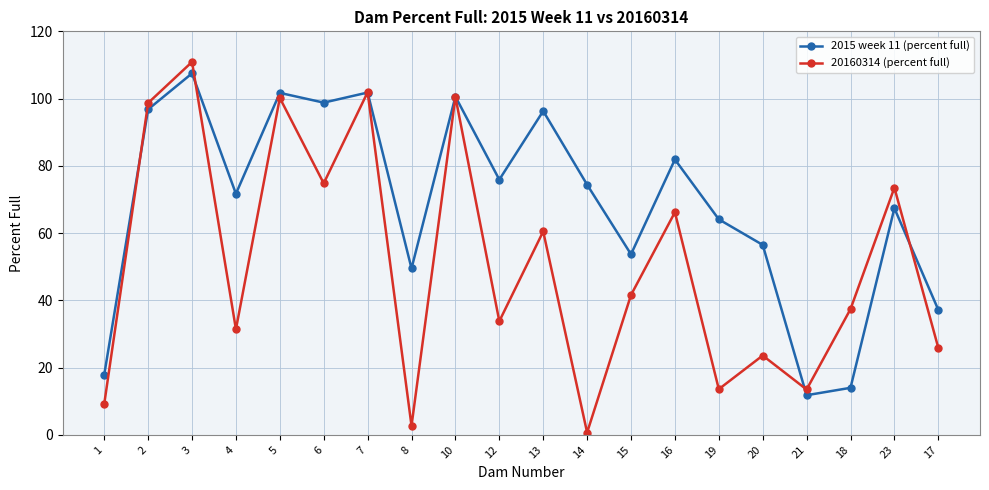

What is the difference between the maximum and second lowest values in the 2015 week 11 (percent full) series?

93.5